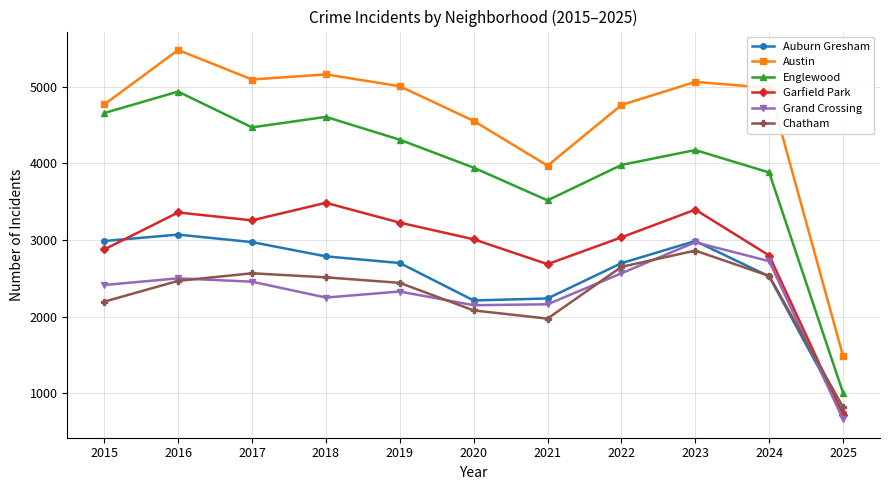

Where does the Garfield Park series first go above 3035?

2016